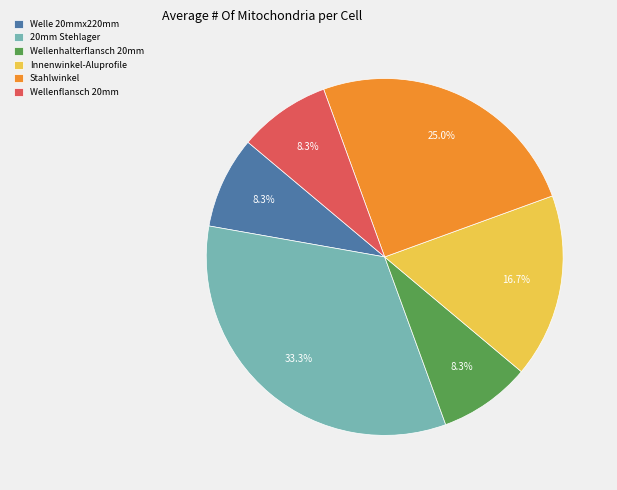

Does any single category account for the majority?

No